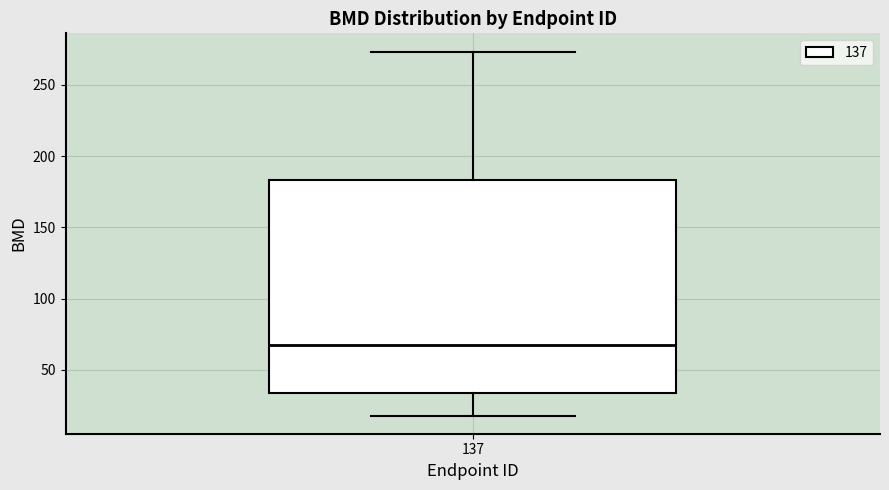

Where is the upper edge of the box at x = 137 on the y-axis? The values are not printed on the chart, so give them approximately, as read against the axis.

185